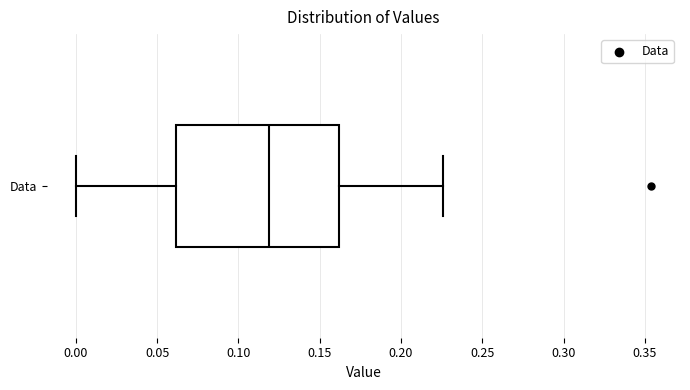

Transcribe this box plot: give where the median line is, the range the box spans, and where the two whiskers end, as read against the x-axis. The values are not printed on the chart, so give them approximately, as read against the axis.

median 0.120, box 0.060 to 0.160, whiskers 0.000 to 0.225